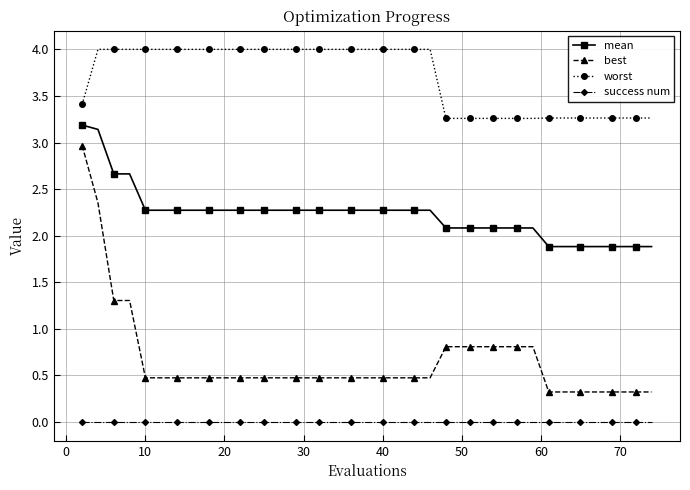

What is the difference between the second highest and minimum values in the worst series?

0.7